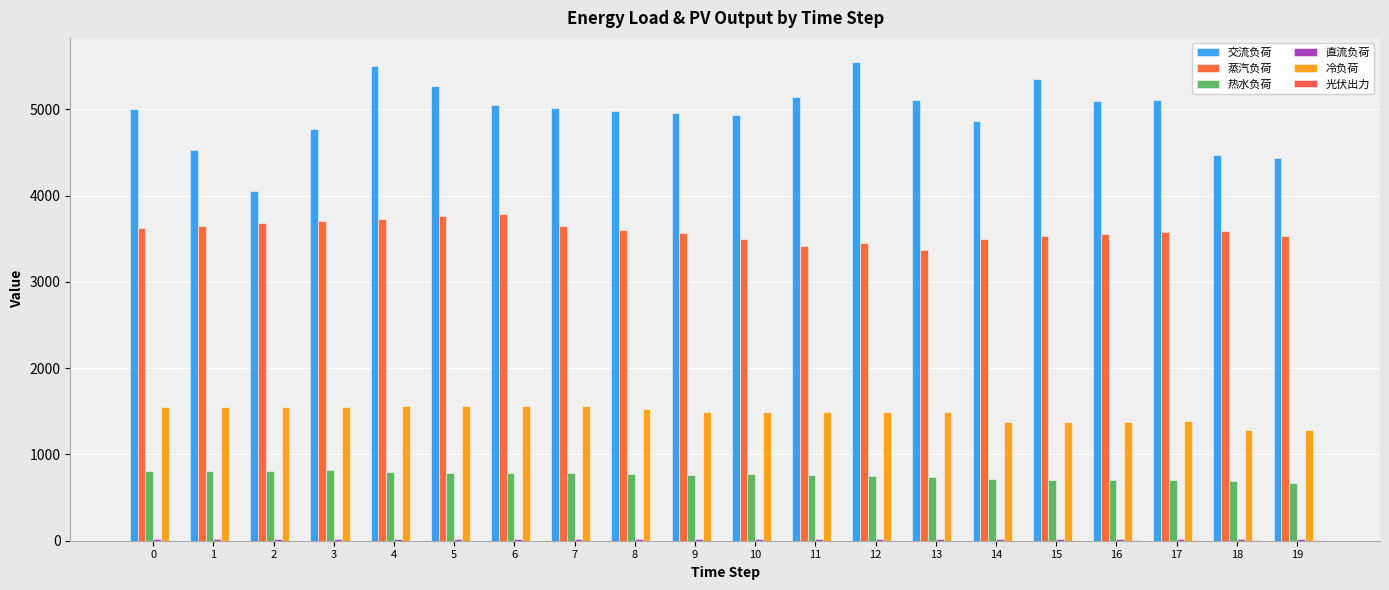

What is the difference between the 冷负荷 values at 7 and 5?

4.0